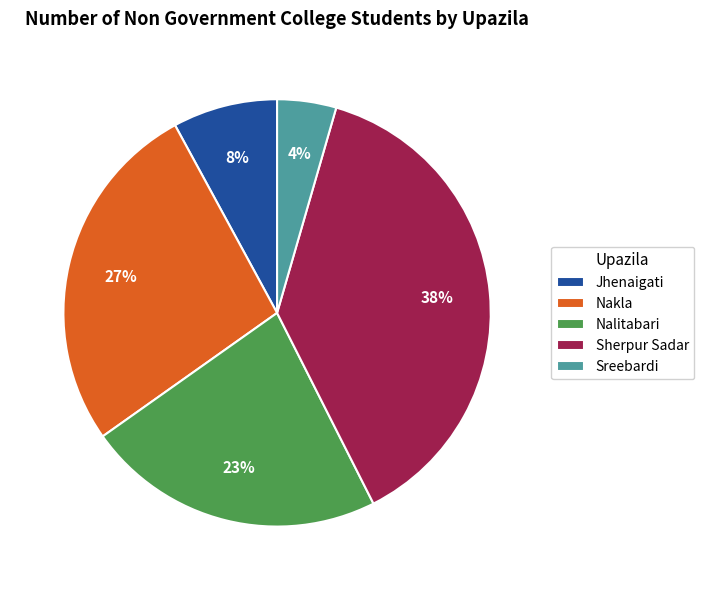

Is Nalitabari the majority of the pie?

No